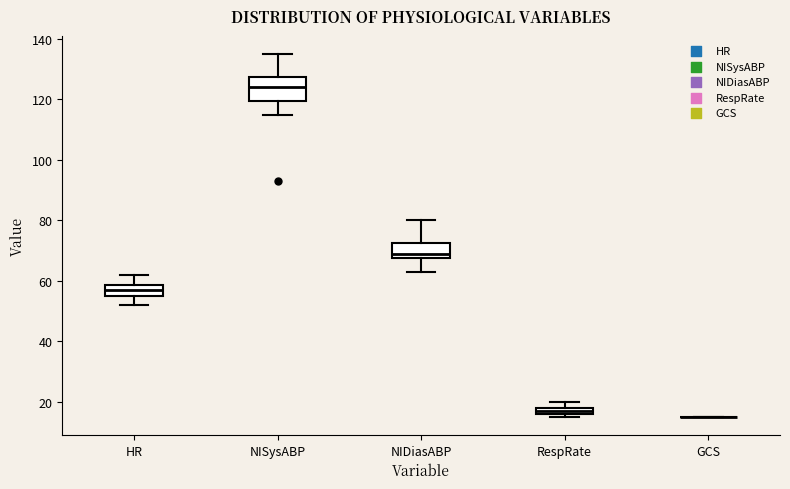

Where is the upper edge of the box for NISysABP on the y-axis? The values are not printed on the chart, so give them approximately, as read against the axis.

128